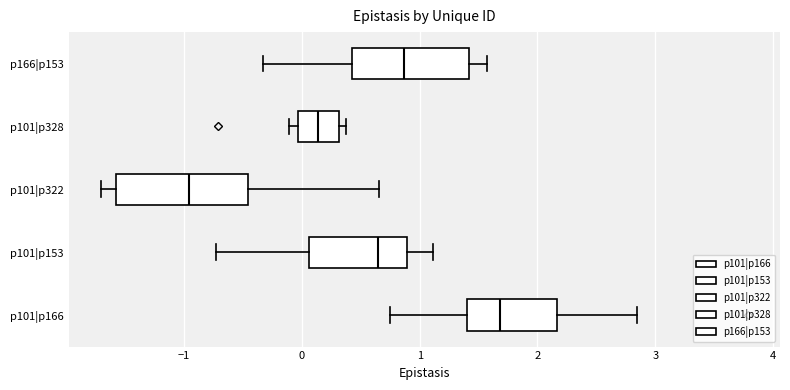

Reading bottom to top, transcribe this box plot: for each box, give where its median line is, the range the box spans, and where its two whiskers end, as read against the x-axis. The values are not printed on the chart, so give them approximately, as read against the axis.

p101|p166: median 1.7, box 1.4 to 2.2, whiskers 0.7 to 2.8
p101|p153: median 0.6, box 0.1 to 0.9, whiskers -0.7 to 1.1
p101|p322: median -1.0, box -1.6 to -0.5, whiskers -1.7 to 0.7
p101|p328: median 0.1, box 0.0 to 0.3, whiskers -0.1 to 0.4
p166|p153: median 0.9, box 0.4 to 1.4, whiskers -0.3 to 1.6